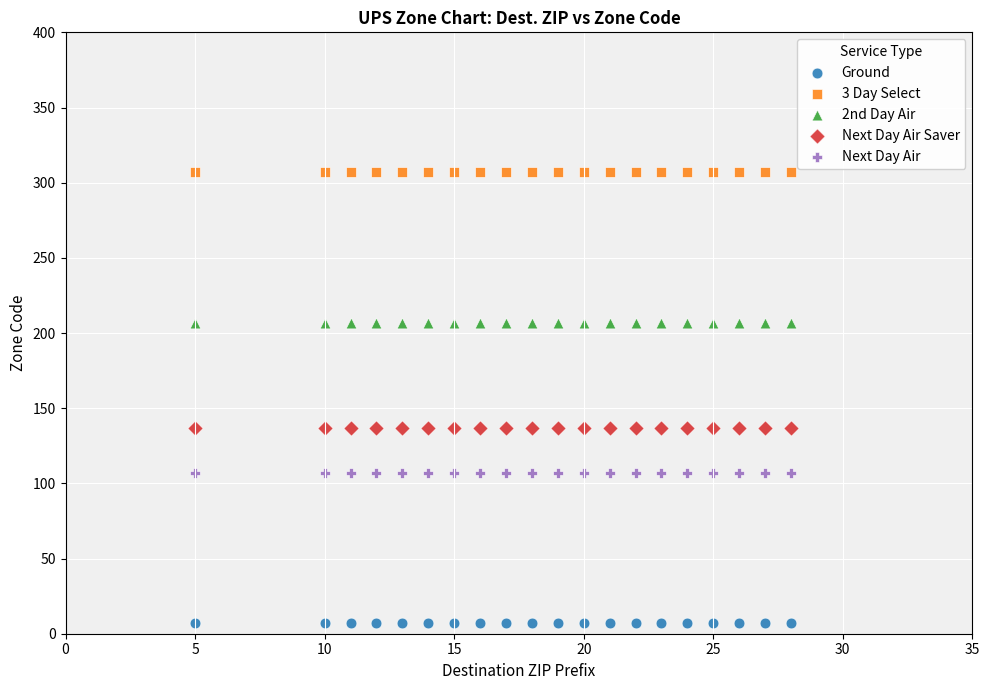

What are all the series names shown in the legend?

Ground, 3 Day Select, 2nd Day Air, Next Day Air Saver, Next Day Air